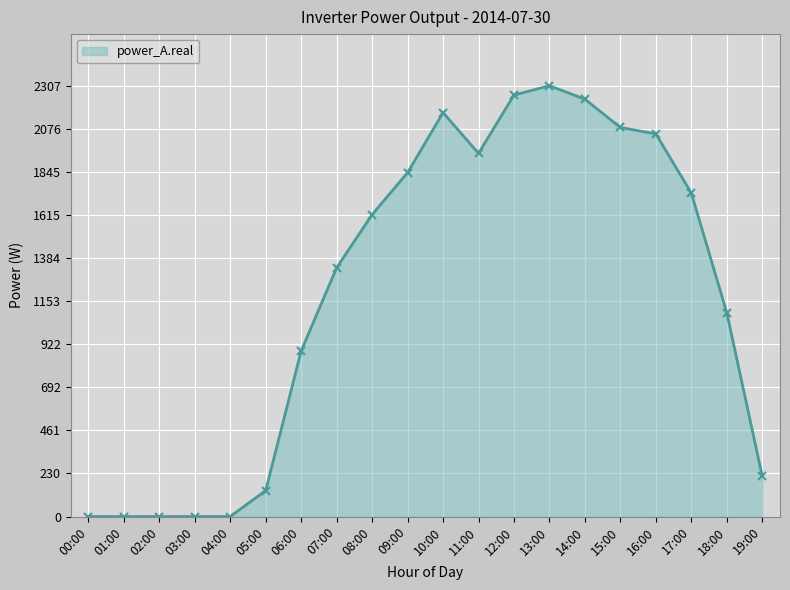

What is the difference between the second highest and minimum values?

2257.6